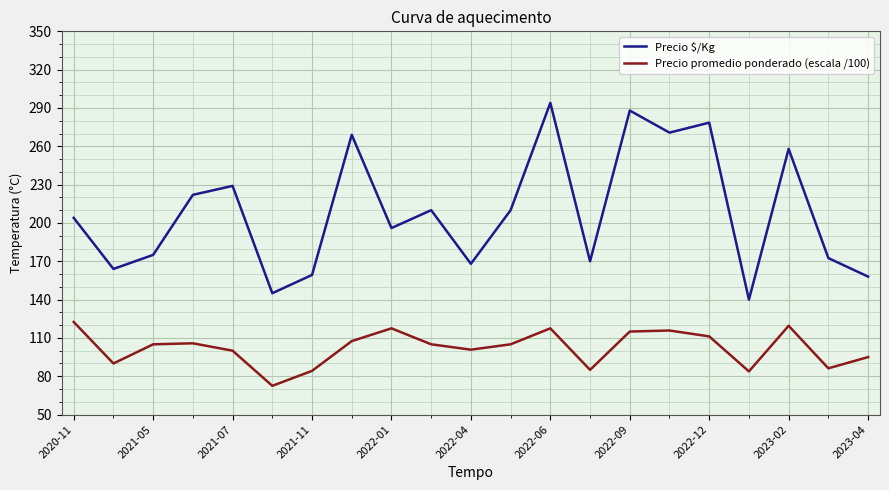

How many lines are shown in the chart?

2